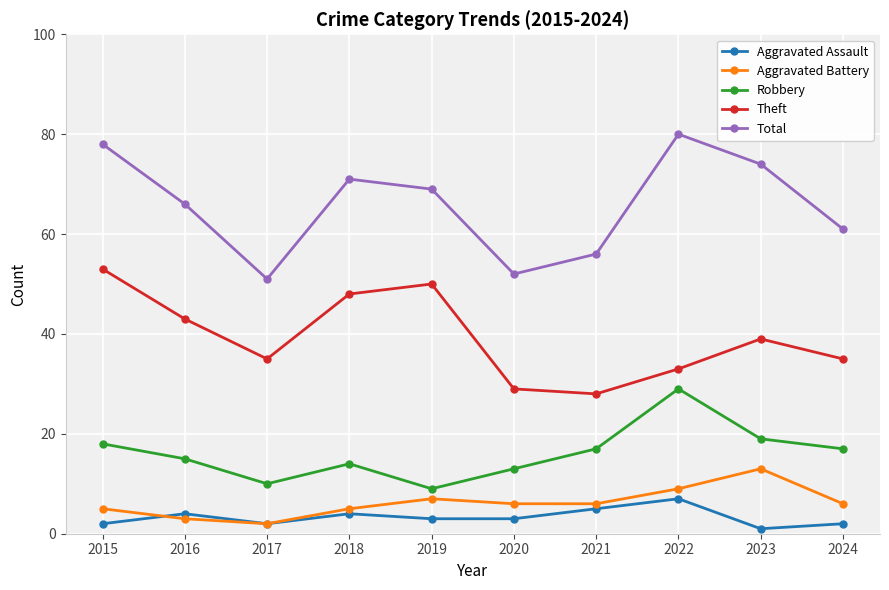

How many interior local valleys does the Theft series have?

2